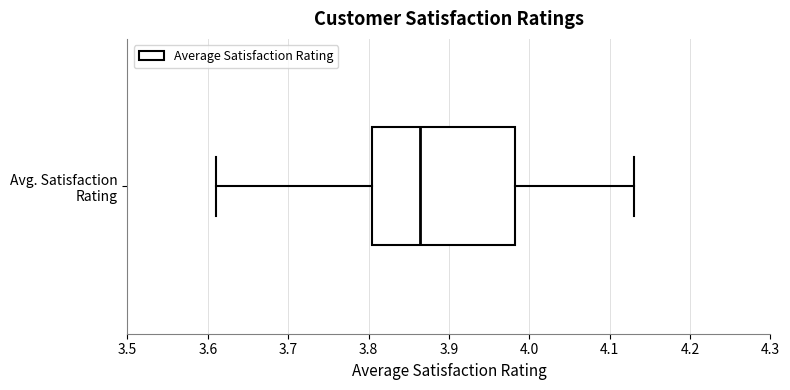

Transcribe this box plot: give where the median line is, the range the box spans, and where the two whiskers end, as read against the x-axis. The values are not printed on the chart, so give them approximately, as read against the axis.

median 3.86, box 3.80 to 3.98, whiskers 3.61 to 4.13